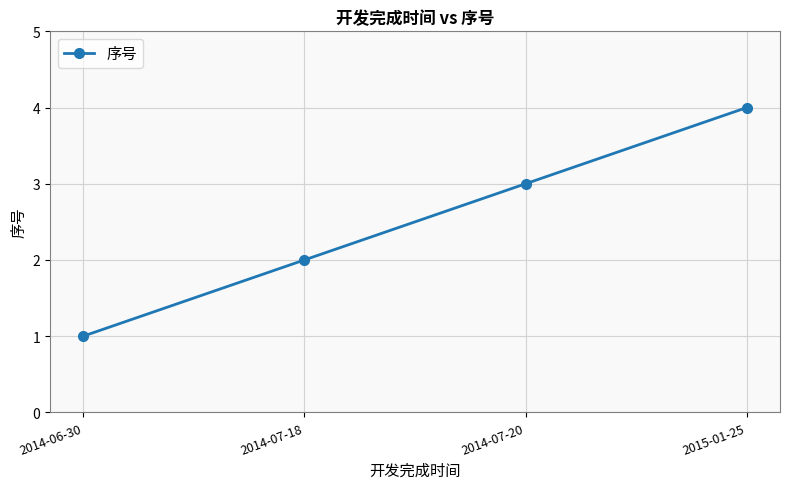

What is the label of the 4th point from the right?

2014-06-30